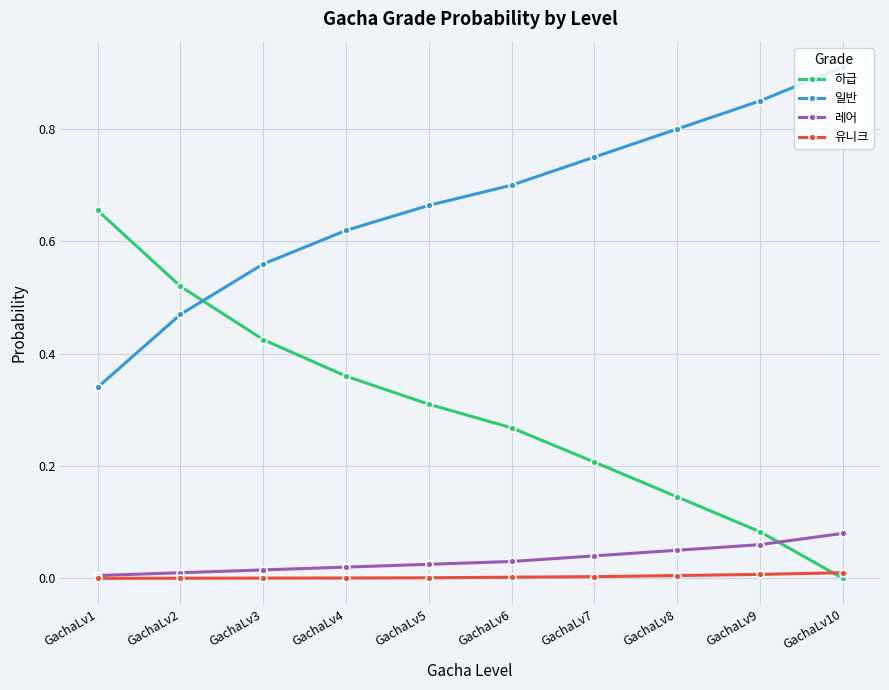

Is it true that 하급 equals 0.2 at GachaLv7?

True